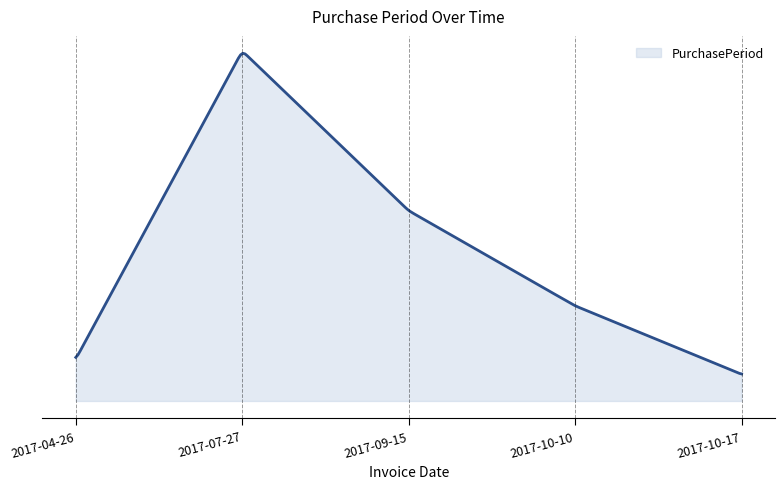

How many interior local peaks (higher than both neighbors) does the data have?

1